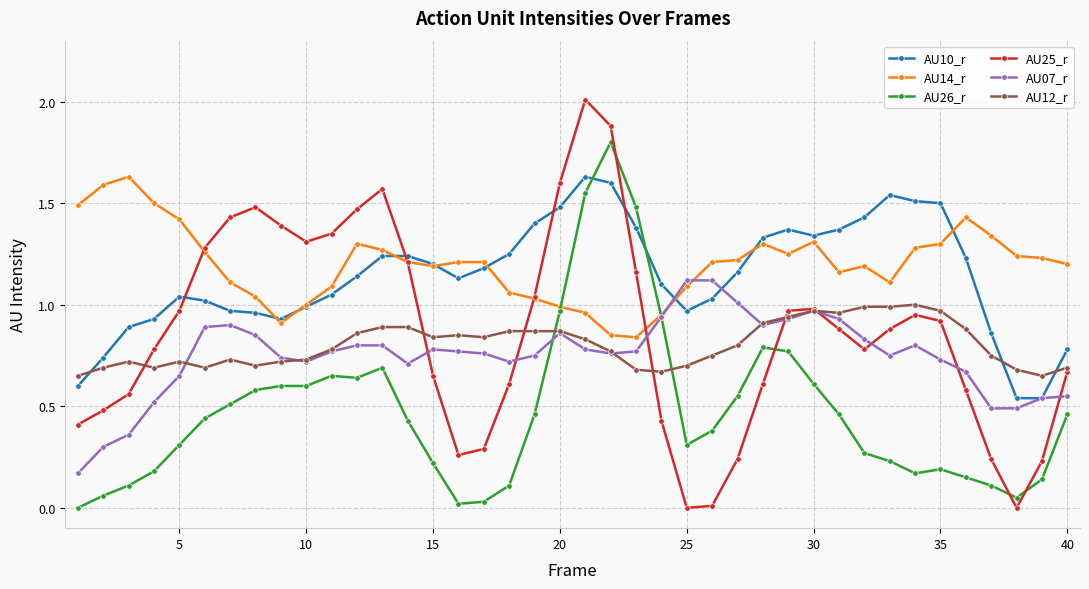

Which series has the largest total across all categories?

AU14_r